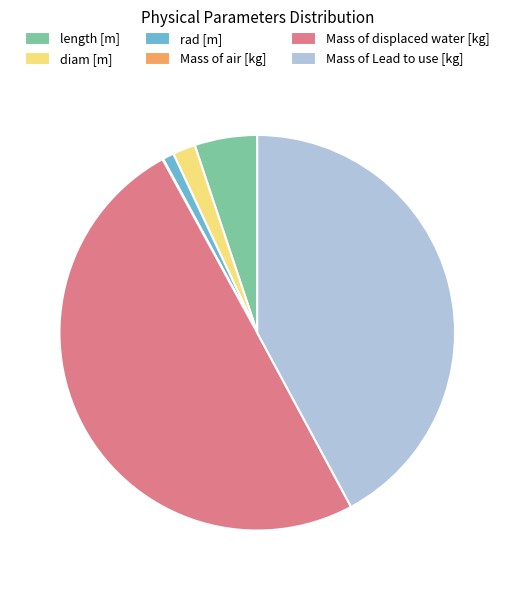

Is length [m] the majority of the pie?

No